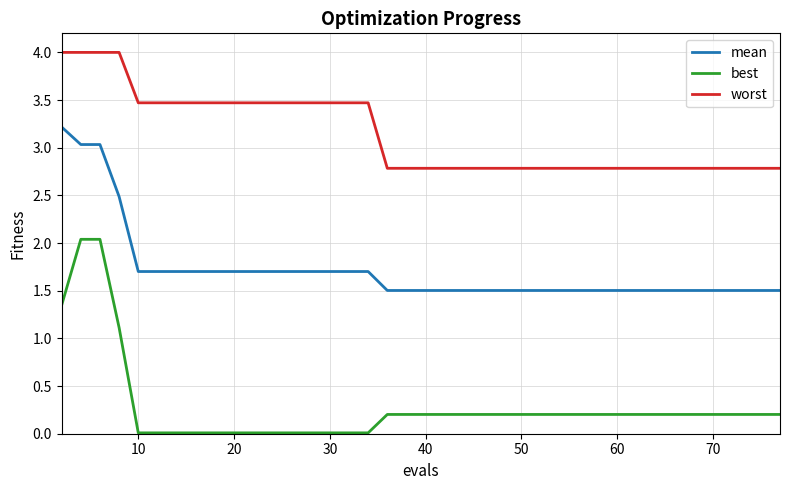

What is the maximum value shown in the chart?

4.0